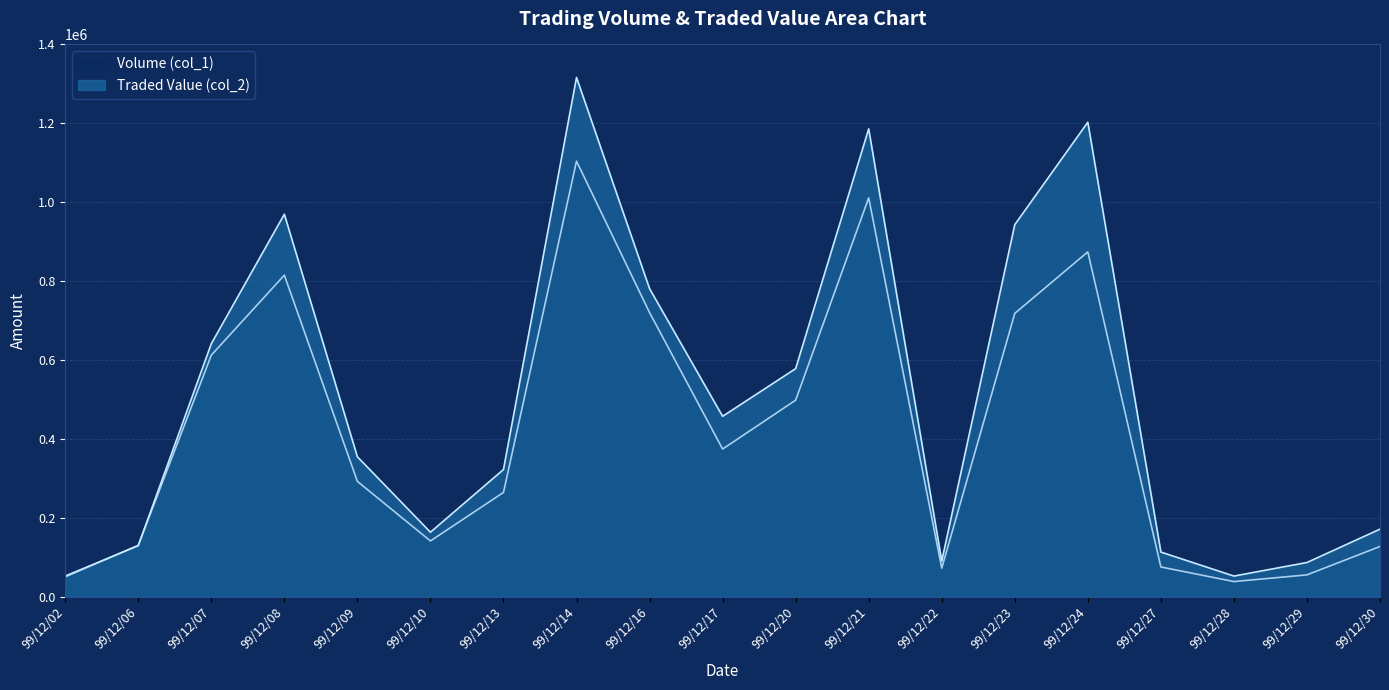

How many values in the Traded Value (col_2) series exceed 354360?

9